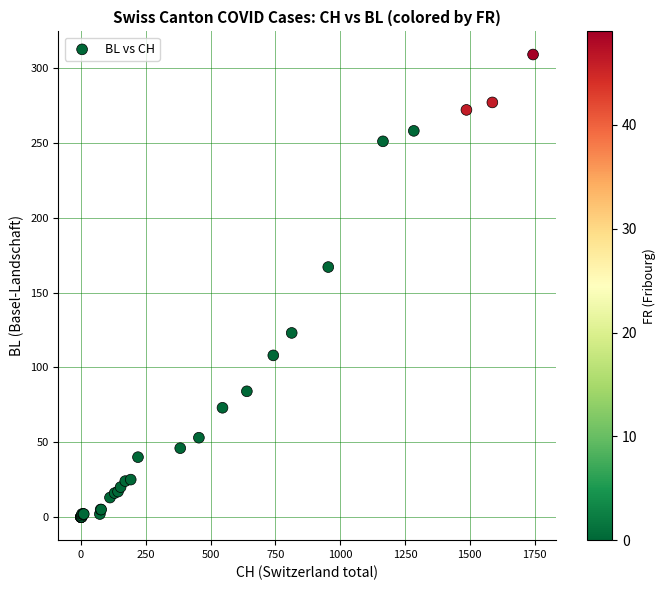

What Y value in the scatter plot is closest to 154?

167